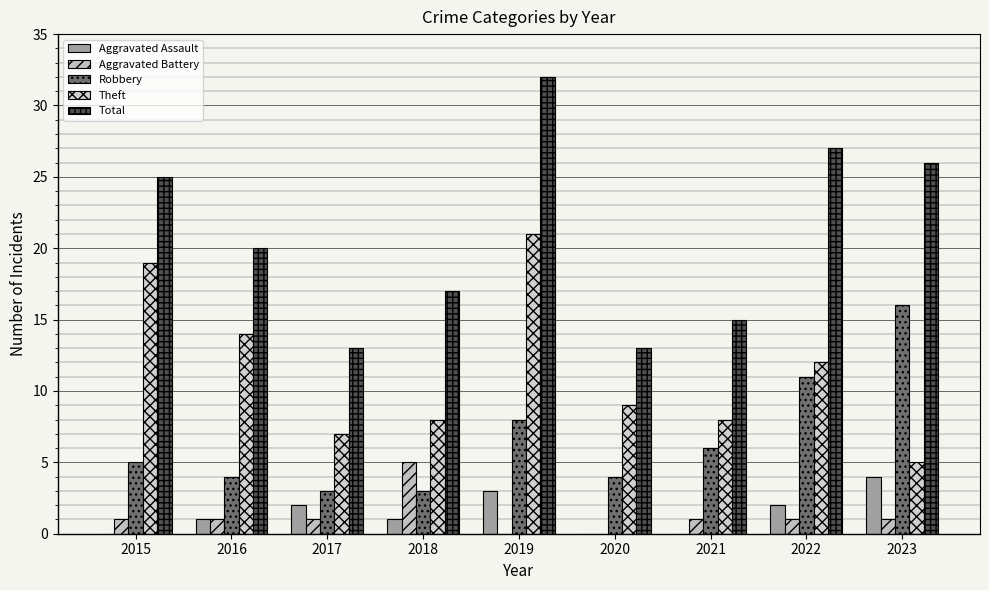

Reading left to right, list all the values displayed in this chart.

Aggravated Assault: 2015=0	2016=1	2017=2	2018=1	2019=3	2020=0	2021=0	2022=2	2023=4
Aggravated Battery: 2015=1	2016=1	2017=1	2018=5	2019=0	2020=0	2021=1	2022=1	2023=1
Robbery: 2015=5	2016=4	2017=3	2018=3	2019=8	2020=4	2021=6	2022=11	2023=16
Theft: 2015=19	2016=14	2017=7	2018=8	2019=21	2020=9	2021=8	2022=12	2023=5
Total: 2015=25	2016=20	2017=13	2018=17	2019=32	2020=13	2021=15	2022=27	2023=26